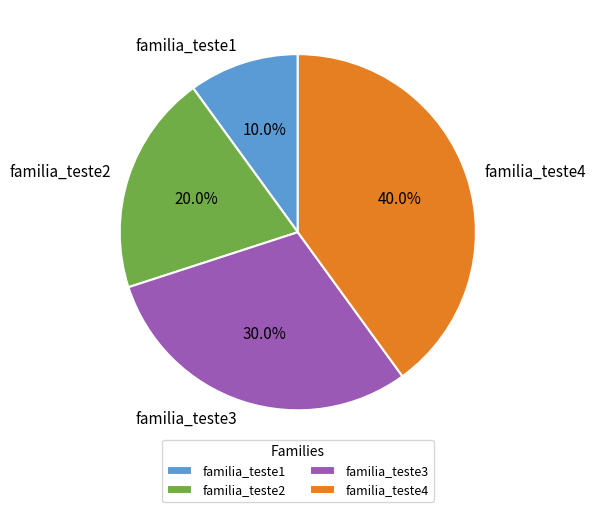

Is it true that familia_teste2 is 28% of the pie?

False